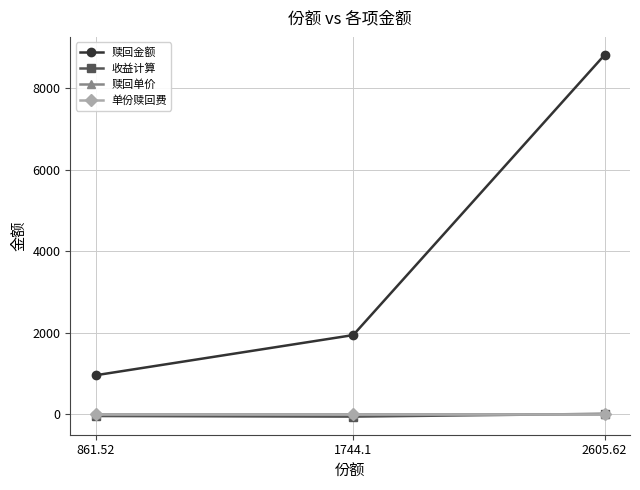

What is the smallest value displayed?

-53.6